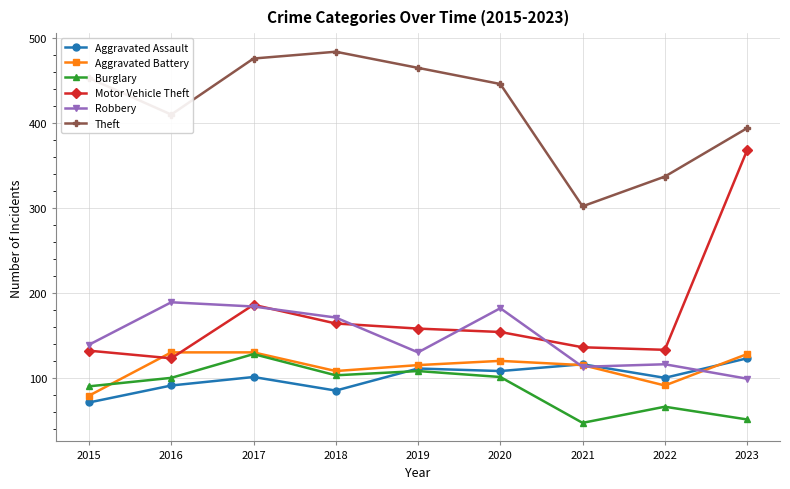

Which category has the lowest value across all series?

2021